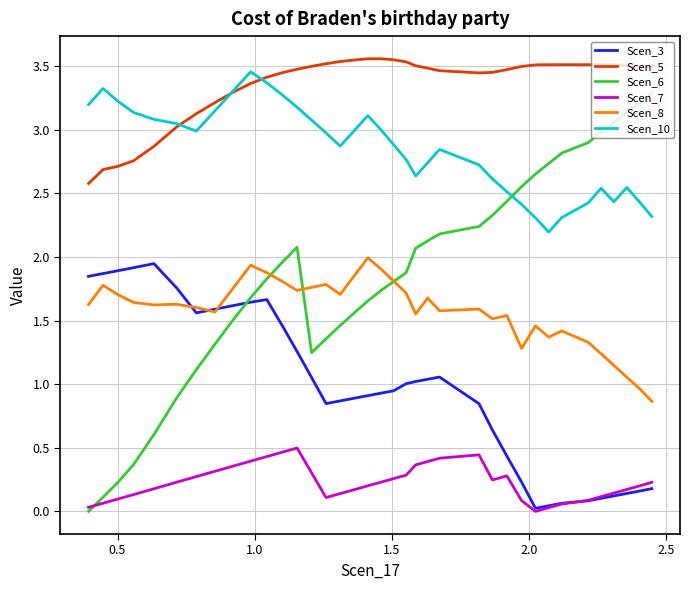

True or false: Scen_10 and Scen_6 cross at least once.

True